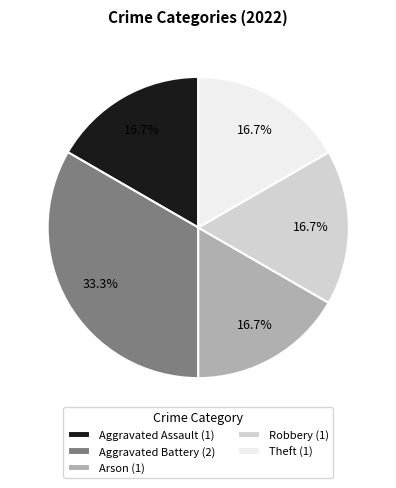

Is it true that Robbery is 17% of the pie?

True